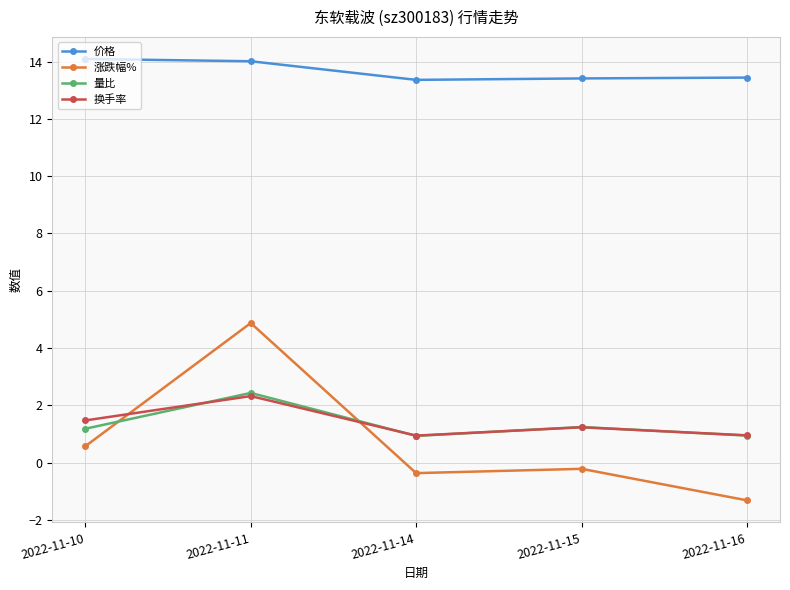

How many lines are shown in the chart?

4